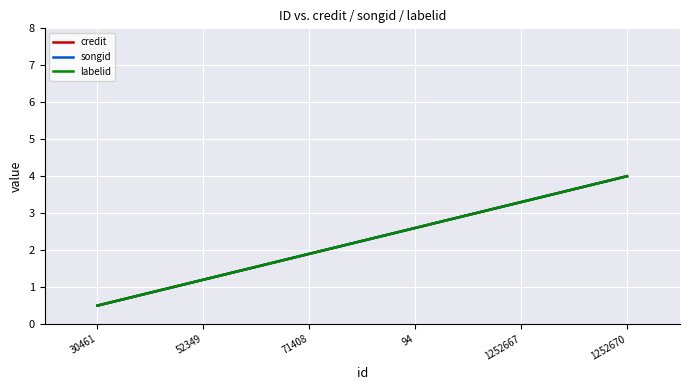

Does the chart have visible grid lines?

Yes